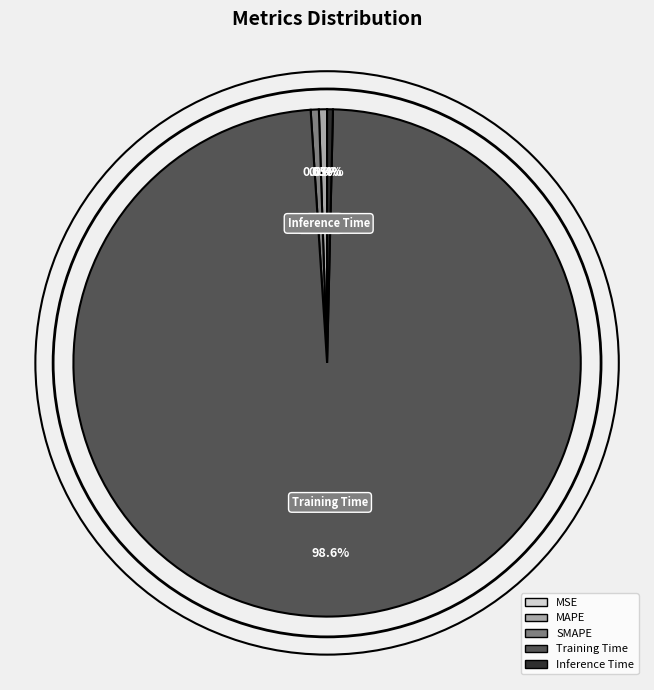

How much of the chart is everything except Inference Time?

99.6%